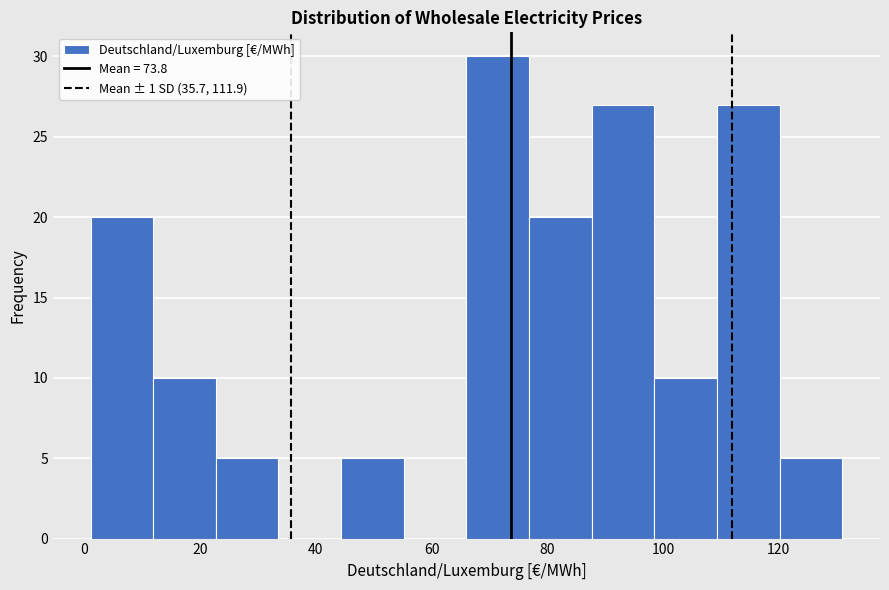

Reading left to right, transcribe this chart: for each bar, give the range it covers on the x-axis and its height. Neither the bar edges nor the heights are printed on the chart, so give them approximately, as read against the axes.

2 to 12: 20
12 to 22: 10
22 to 34: 5
34 to 44: 0
44 to 56: 5
56 to 66: 0
66 to 76: 30
76 to 88: 20
88 to 98: 27
98 to 110: 10
110 to 120: 27
120 to 130: 5